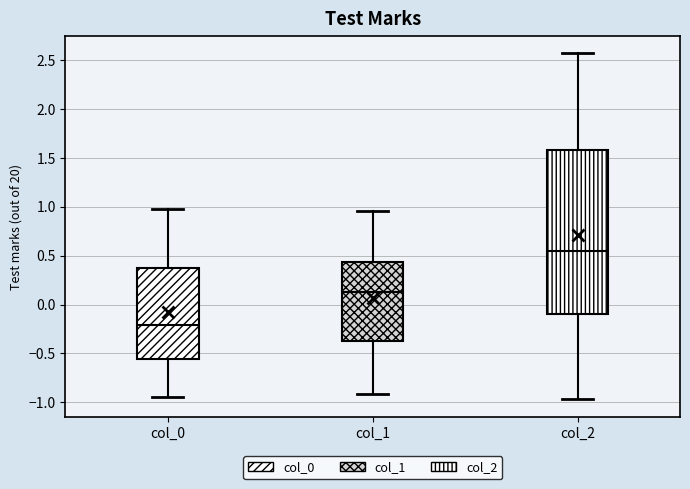

Reading left to right, read every box against the y-axis: the position of its median line, the range the box covers, and the ends of its whiskers. The values are not printed on the chart, so give them approximately, as read against the axis.

col_0: median -0.20, box -0.55 to 0.35, whiskers -0.95 to 1.00
col_1: median 0.15, box -0.35 to 0.45, whiskers -0.90 to 0.95
col_2: median 0.55, box -0.10 to 1.60, whiskers -0.95 to 2.55